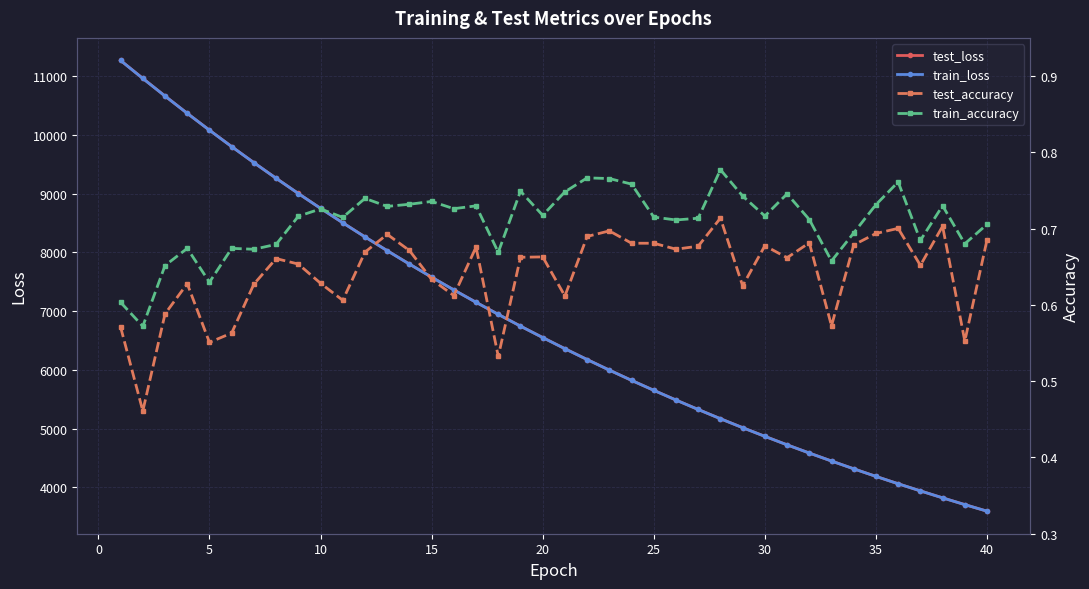

Between which two adjacent categories do train_loss and test_loss first intersect?

25 and 30